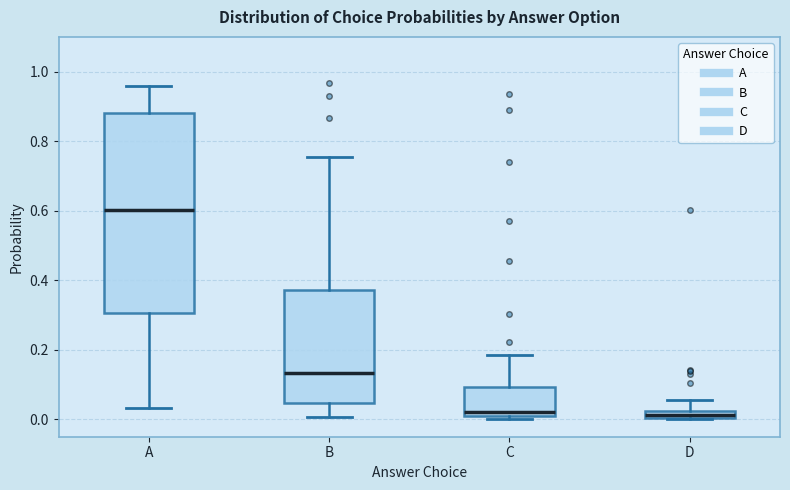

Comparing the boxes themselves (not the whiskers), which one is the tallest?

A